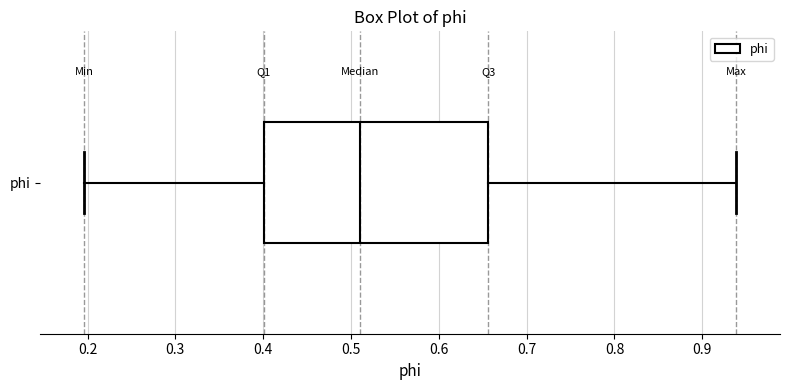

Read this box plot against the x-axis: the position of the median line, the range covered by the box, and the ends of both whiskers. The values are not printed on the chart, so give them approximately, as read against the axis.

median 0.51, box 0.40 to 0.66, whiskers 0.20 to 0.94